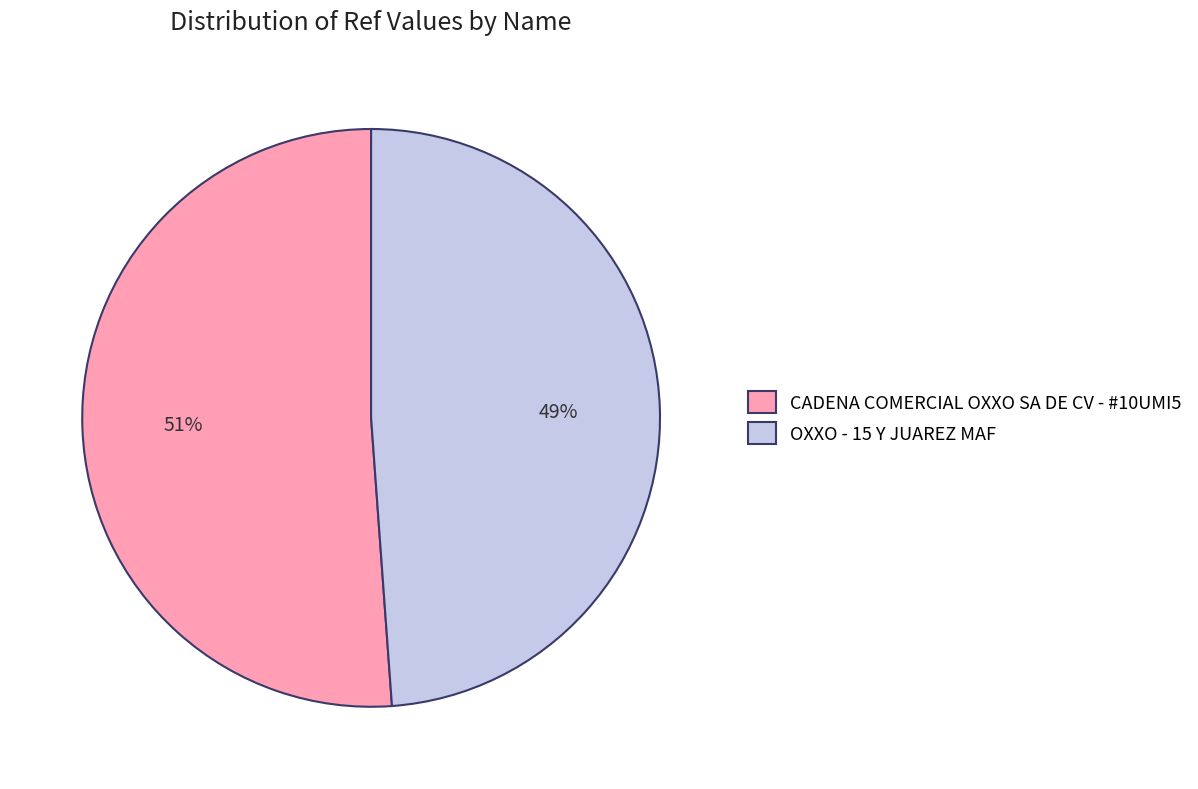

Is it true that CADENA COMERCIAL OXXO SA DE CV - #10UMI5 is 43% of the pie?

False